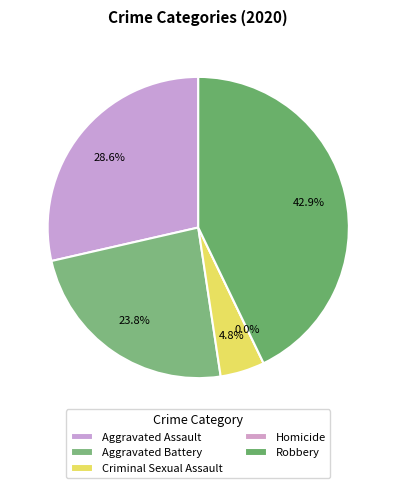

What is the total percentage of Homicide and Aggravated Assault?

28.6%